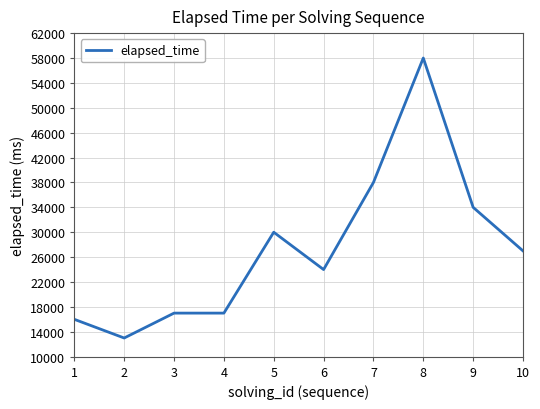

At which category does the chart reach its peak across all series?

8